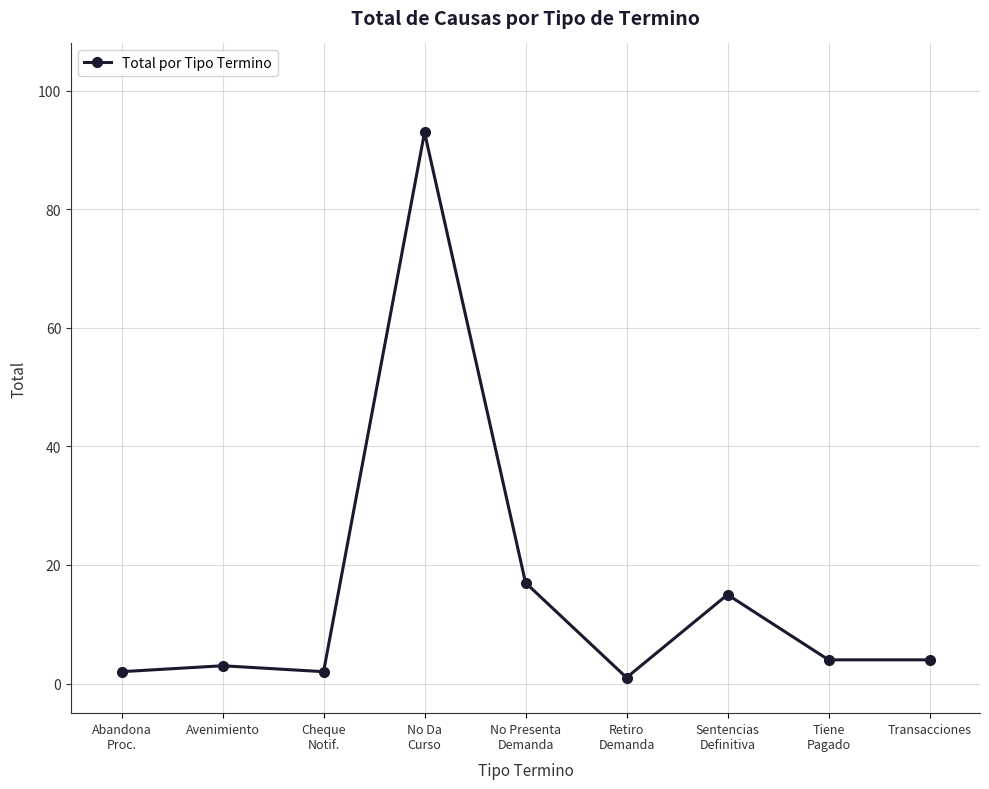

True or false: the data has more than 1 interior local peaks.

True